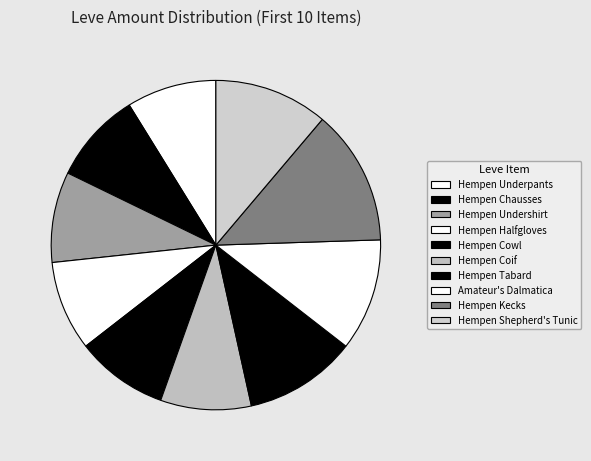

Count the number of slices in the pie.

10